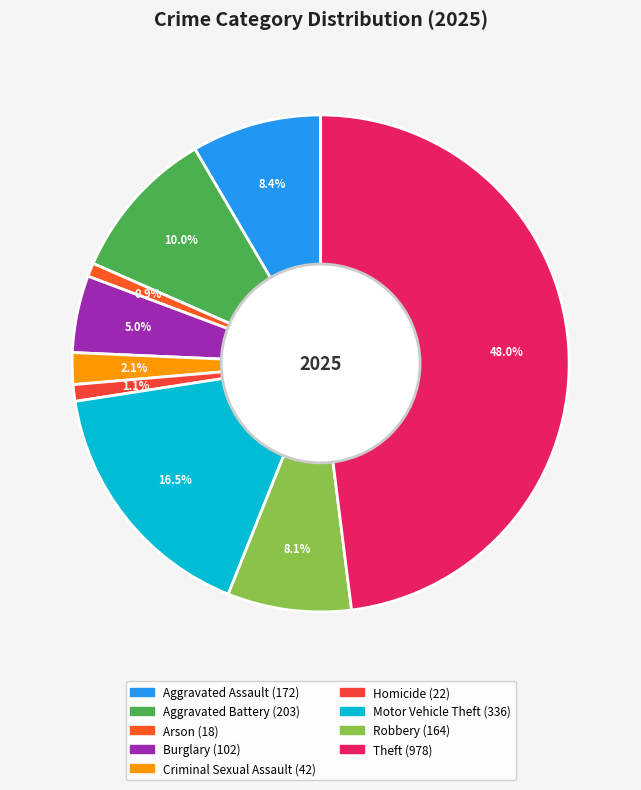

Which category has the smallest portion of the pie?

Arson